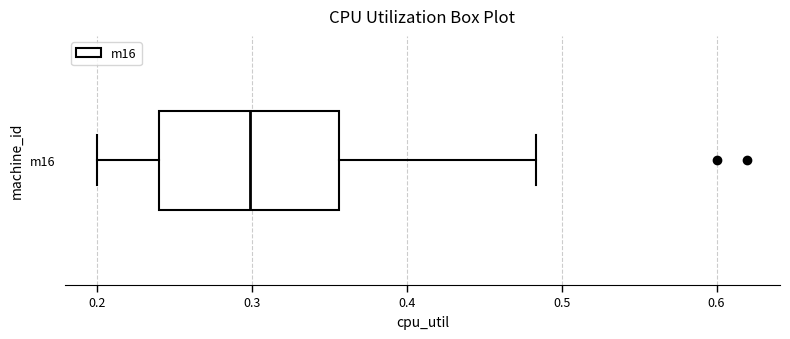

Read this box plot against the x-axis: the position of the median line, the range covered by the box, and the ends of both whiskers. The values are not printed on the chart, so give them approximately, as read against the axis.

median 0.30, box 0.24 to 0.36, whiskers 0.20 to 0.48